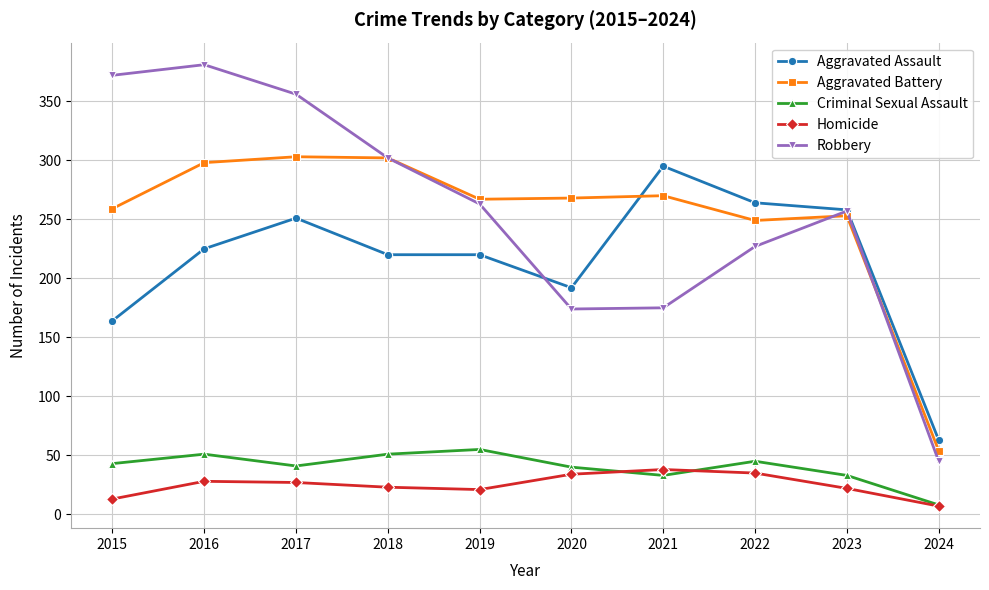

True or false: Criminal Sexual Assault and Aggravated Assault cross at least once.

False